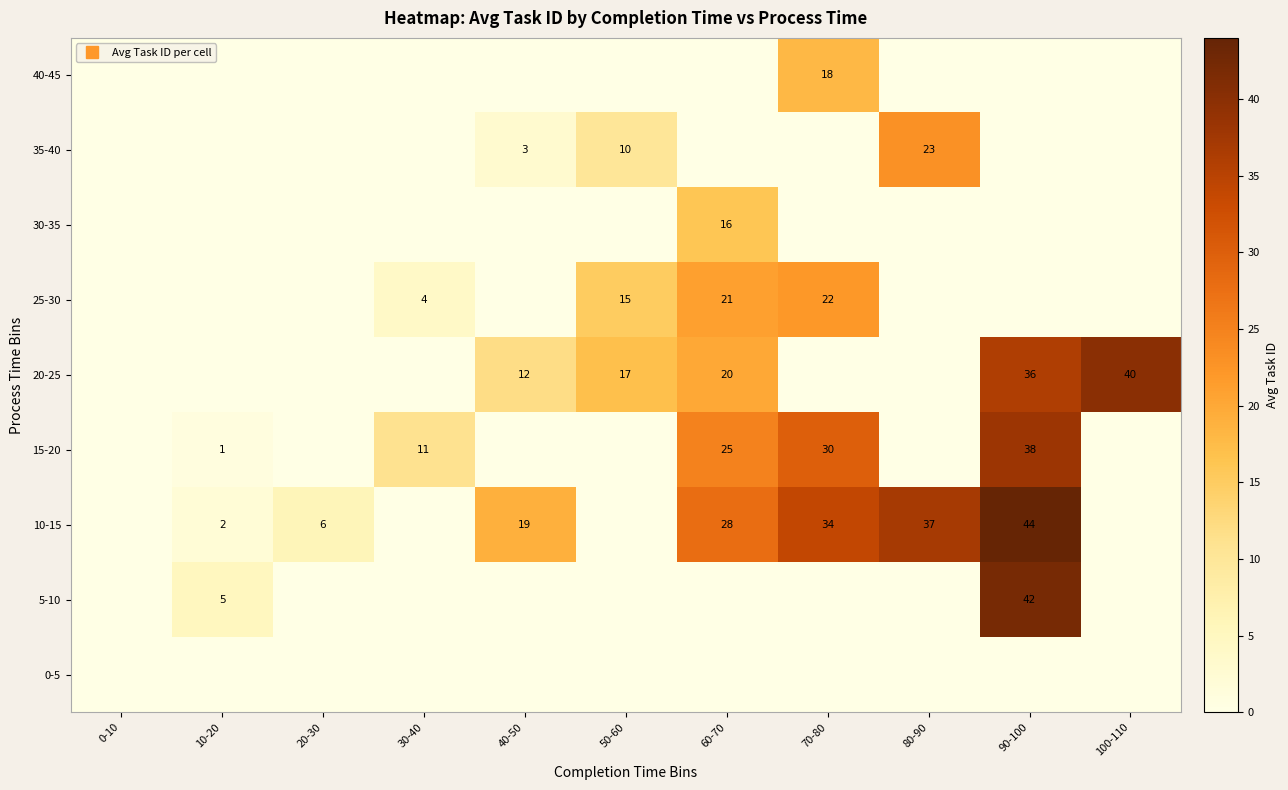

Which series has the largest total across all categories?

10-15